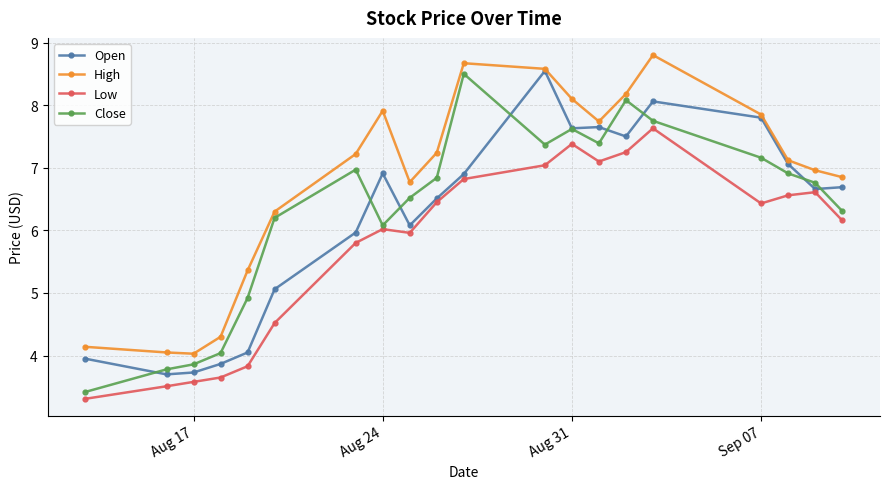

What is the value of the High point at the 18th from the left?

7.1